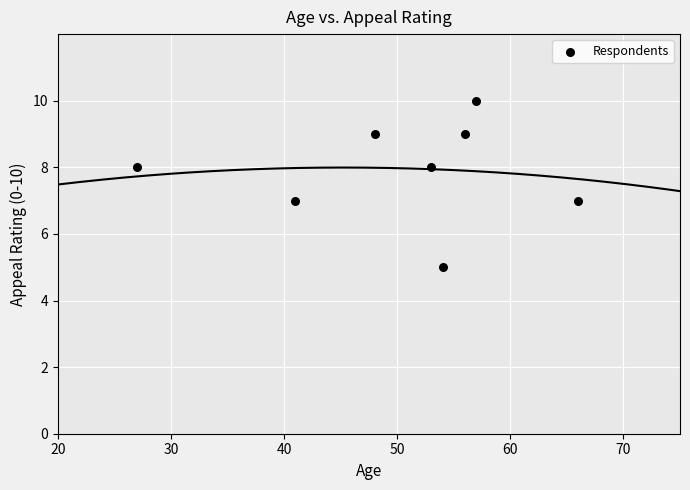

What is the range of X values (max minus min)?

39